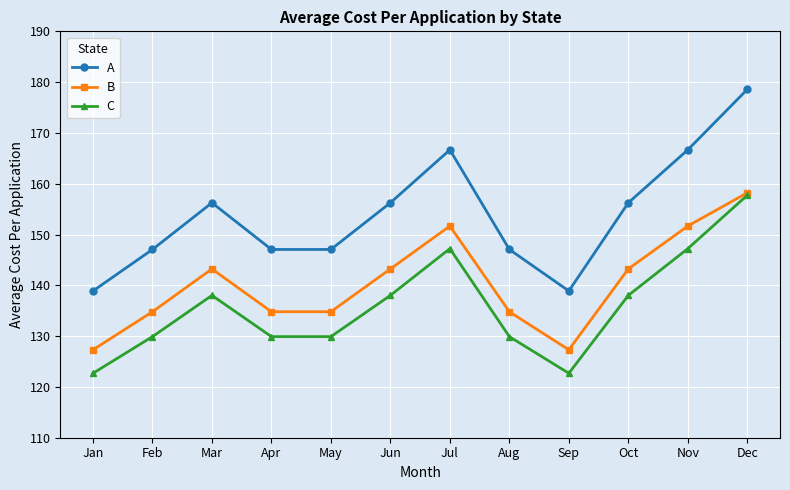

What is the difference between the second highest and minimum values in the A series?

27.8